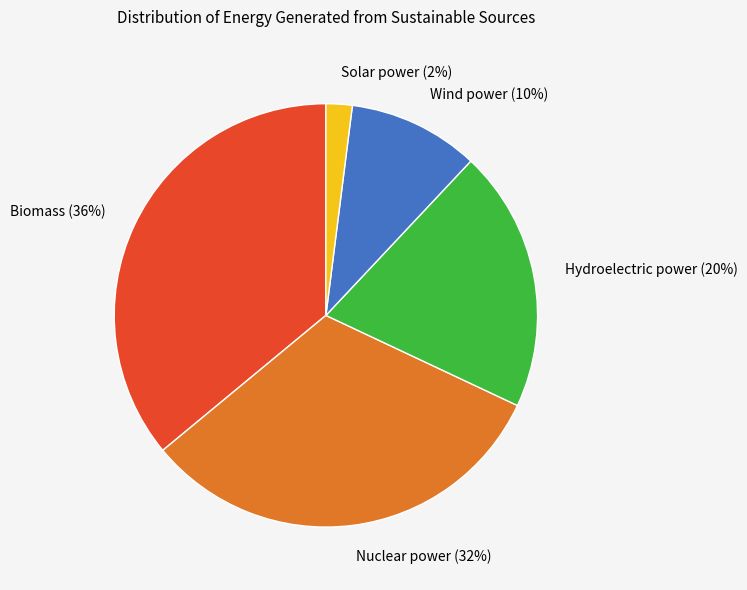

Is the sum of Biomass (36%) and Hydroelectric power (20%) greater than half?

Yes